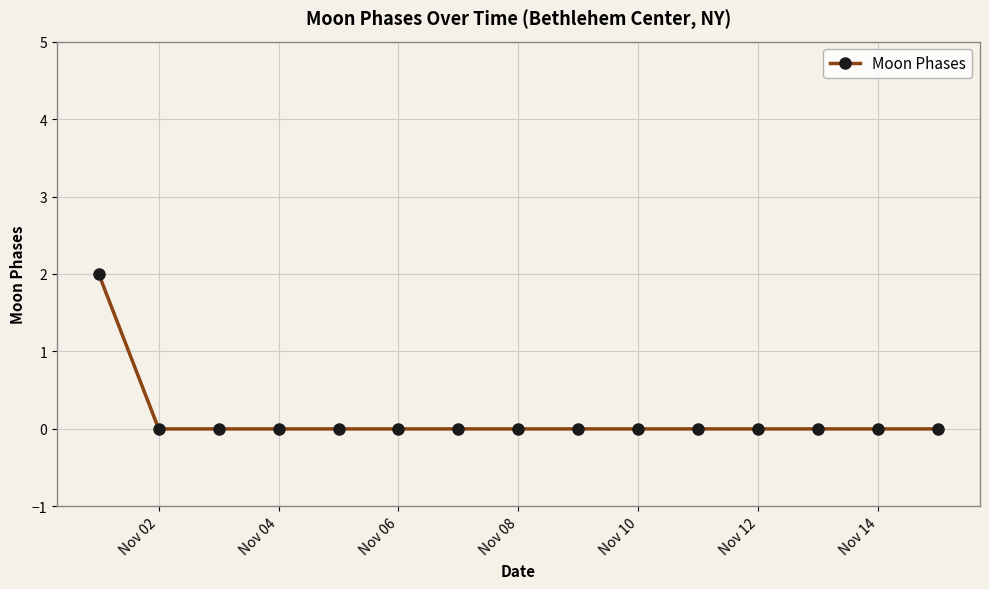

Reading right to left, list all the values displayed in this chart.

0	0	0	0	0	0	0	0	0	0	0	0	0	0	2